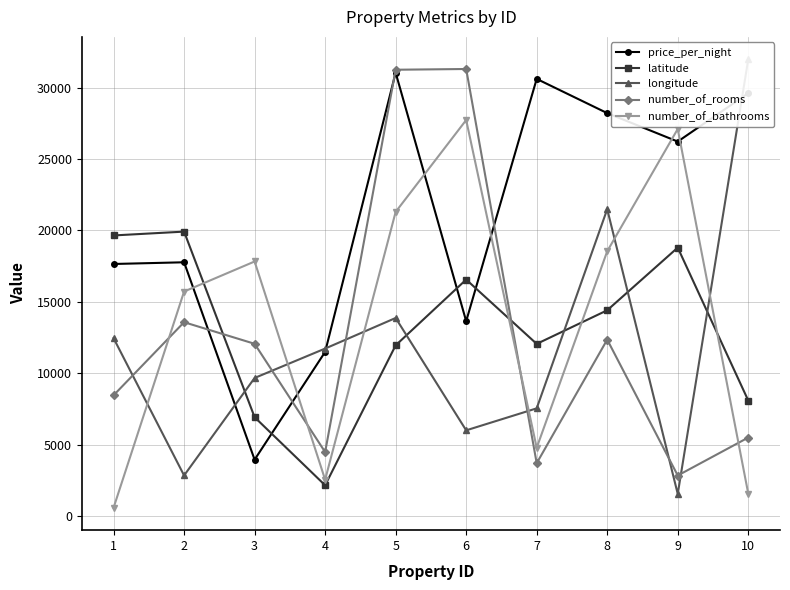

Is the value of number_of_rooms at 7 greater than the value of longitude at 5?

No